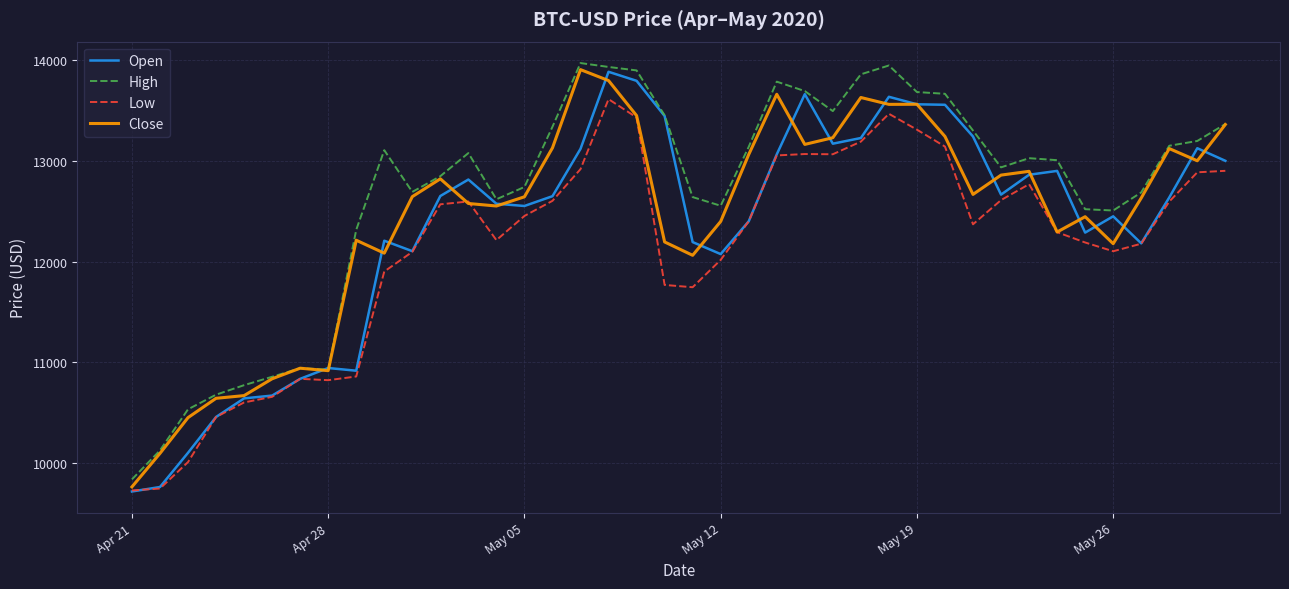

What is the greatest value displayed?

13969.8